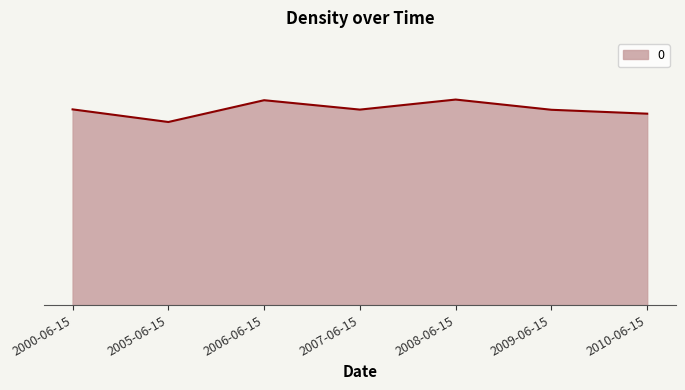

Between 2009-06-15 and 2010-06-15, which is larger?

2009-06-15